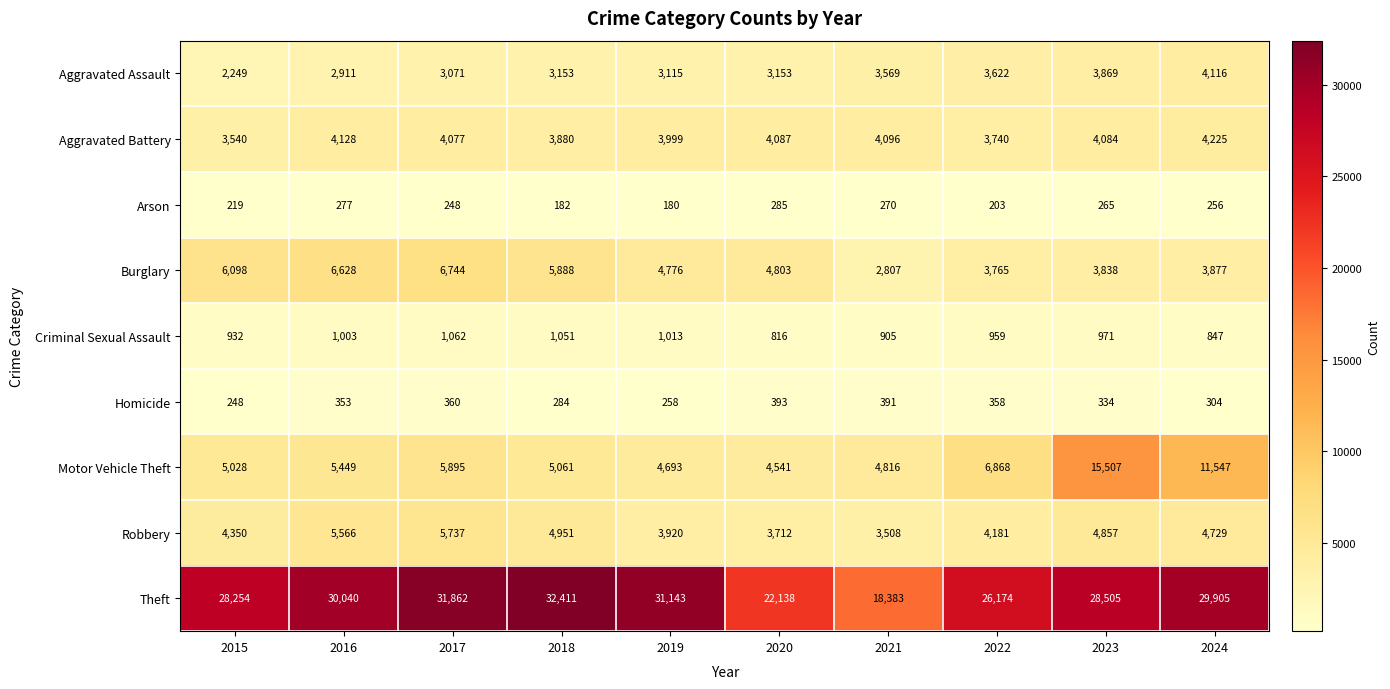

Which series has the largest total across all categories?

Theft